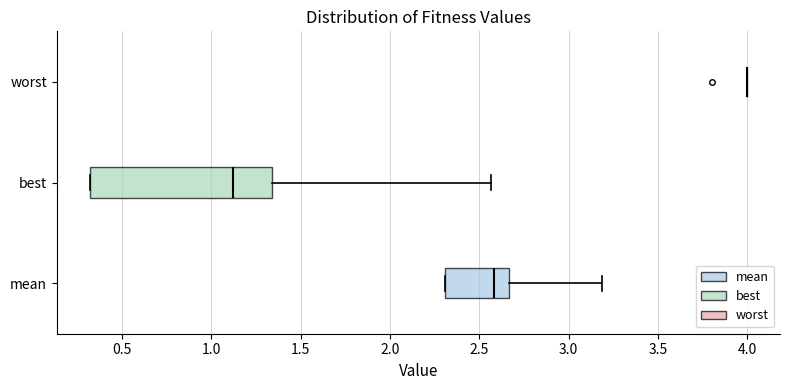

Which box is the widest, from its left edge to its right edge?

best